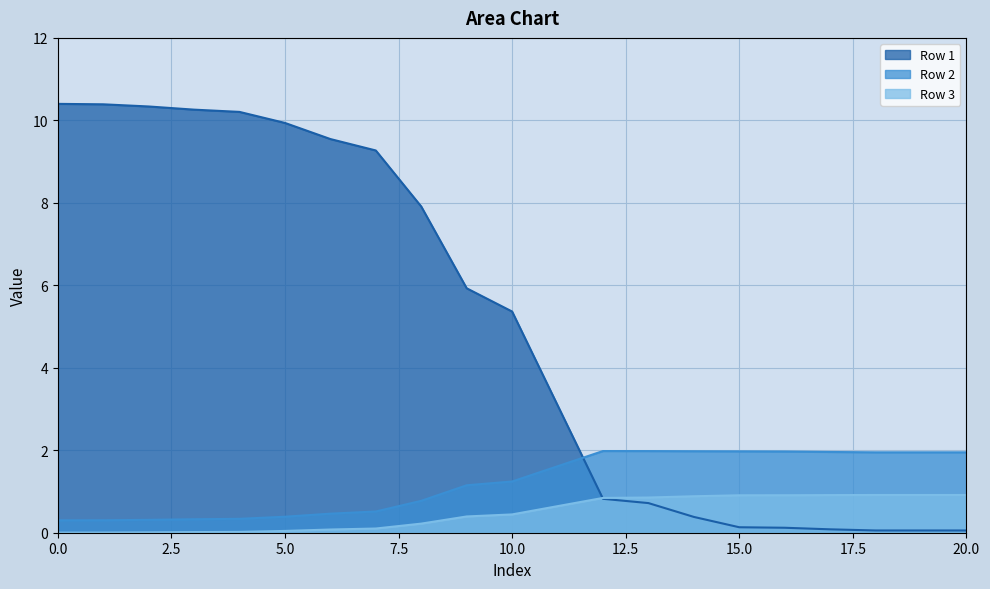

At which label does Row 2 first exceed 1?

9